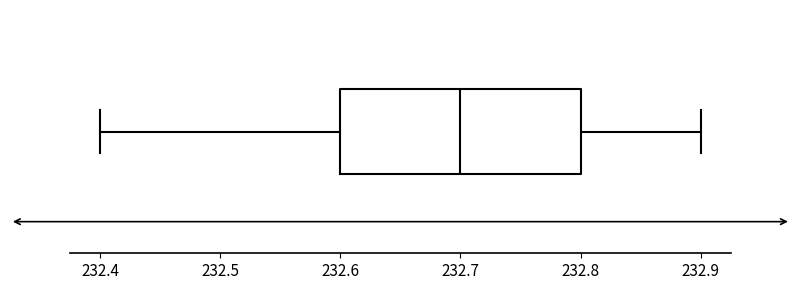

Where is the right edge of the box on the x-axis? The values are not printed on the chart, so give them approximately, as read against the axis.

232.8